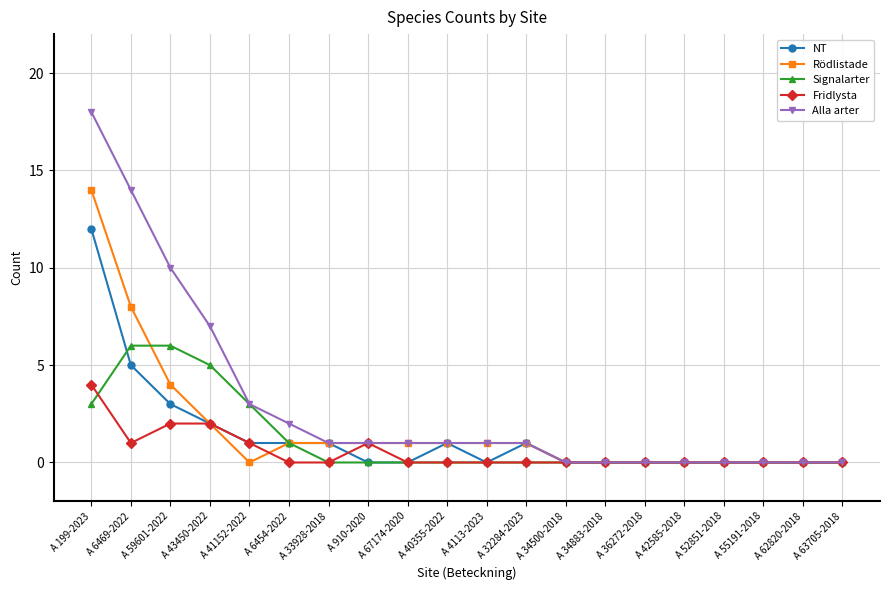

Reading left to right, transcribe all the data shown in this chart.

NT: A 199-2023=12	A 6469-2022=5	A 59601-2022=3	A 43450-2022=2	A 41152-2022=1	A 6454-2022=1	A 33928-2018=1	A 910-2020=0	A 67174-2020=0	A 40355-2022=1	A 4113-2023=0	A 32284-2023=1	A 34500-2018=0	A 34883-2018=0	A 36272-2018=0	A 42585-2018=0	A 52851-2018=0	A 55191-2018=0	A 62820-2018=0	A 63705-2018=0
Rödlistade: A 199-2023=14	A 6469-2022=8	A 59601-2022=4	A 43450-2022=2	A 41152-2022=0	A 6454-2022=1	A 33928-2018=1	A 910-2020=1	A 67174-2020=1	A 40355-2022=1	A 4113-2023=1	A 32284-2023=1	A 34500-2018=0	A 34883-2018=0	A 36272-2018=0	A 42585-2018=0	A 52851-2018=0	A 55191-2018=0	A 62820-2018=0	A 63705-2018=0
Signalarter: A 199-2023=3	A 6469-2022=6	A 59601-2022=6	A 43450-2022=5	A 41152-2022=3	A 6454-2022=1	A 33928-2018=0	A 910-2020=0	A 67174-2020=0	A 40355-2022=0	A 4113-2023=0	A 32284-2023=0	A 34500-2018=0	A 34883-2018=0	A 36272-2018=0	A 42585-2018=0	A 52851-2018=0	A 55191-2018=0	A 62820-2018=0	A 63705-2018=0
Fridlysta: A 199-2023=4	A 6469-2022=1	A 59601-2022=2	A 43450-2022=2	A 41152-2022=1	A 6454-2022=0	A 33928-2018=0	A 910-2020=1	A 67174-2020=0	A 40355-2022=0	A 4113-2023=0	A 32284-2023=0	A 34500-2018=0	A 34883-2018=0	A 36272-2018=0	A 42585-2018=0	A 52851-2018=0	A 55191-2018=0	A 62820-2018=0	A 63705-2018=0
Alla arter: A 199-2023=18	A 6469-2022=14	A 59601-2022=10	A 43450-2022=7	A 41152-2022=3	A 6454-2022=2	A 33928-2018=1	A 910-2020=1	A 67174-2020=1	A 40355-2022=1	A 4113-2023=1	A 32284-2023=1	A 34500-2018=0	A 34883-2018=0	A 36272-2018=0	A 42585-2018=0	A 52851-2018=0	A 55191-2018=0	A 62820-2018=0	A 63705-2018=0